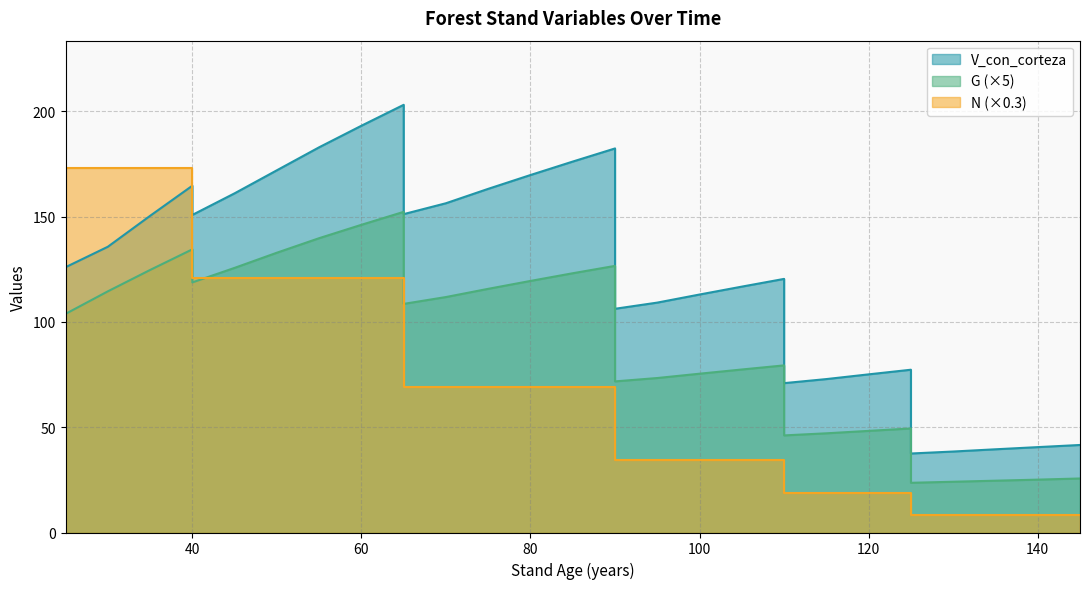

True or false: N has a value of 120.4 at 85.

False